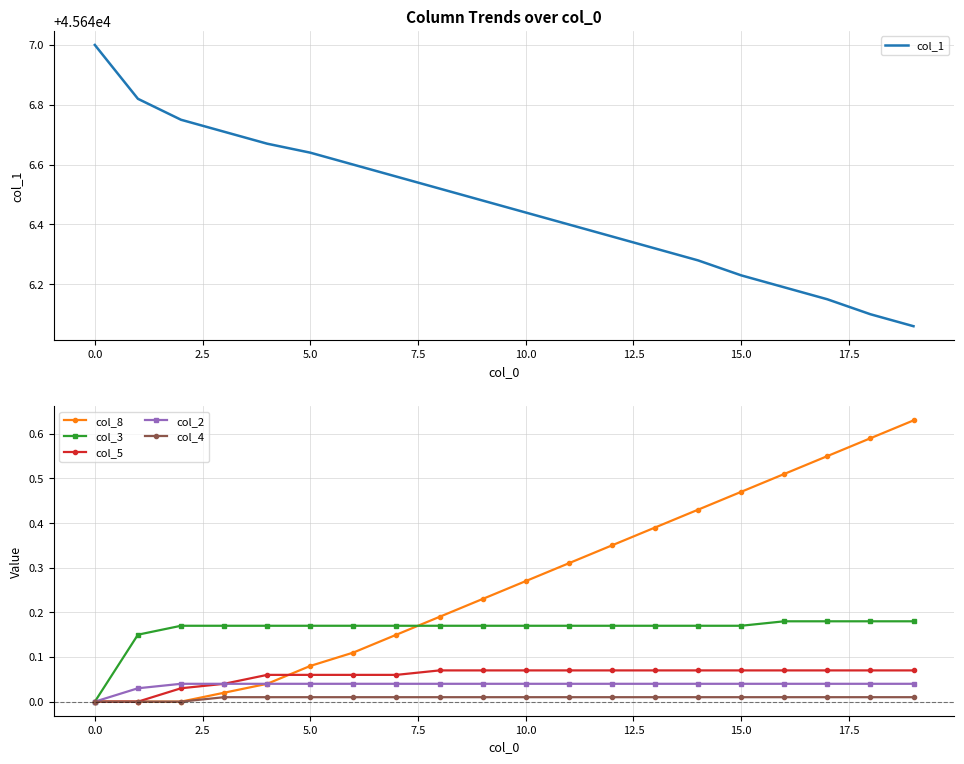

The col_8 series shows 0.8 at 17. True or false?

False